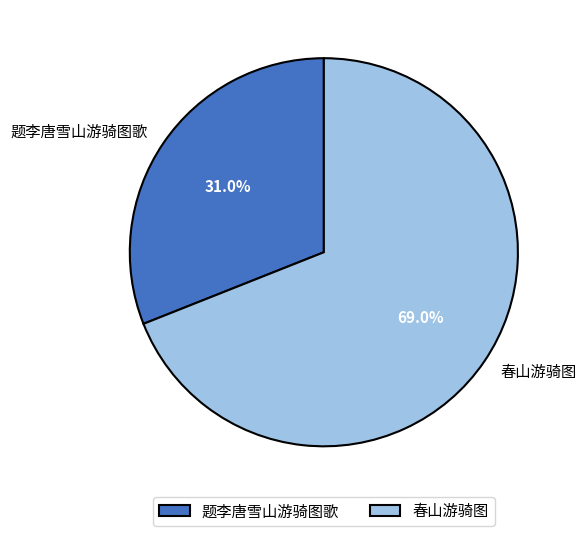

What percentage is the 春山游骑图 slice, to the nearest percent?

69%